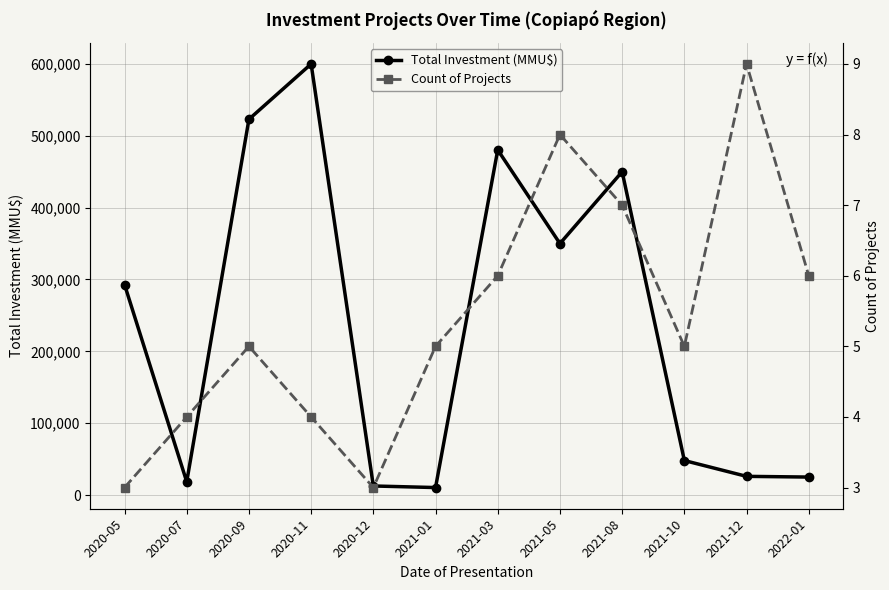

What is the difference between the maximum and second lowest values in the Count of Projects series?

6